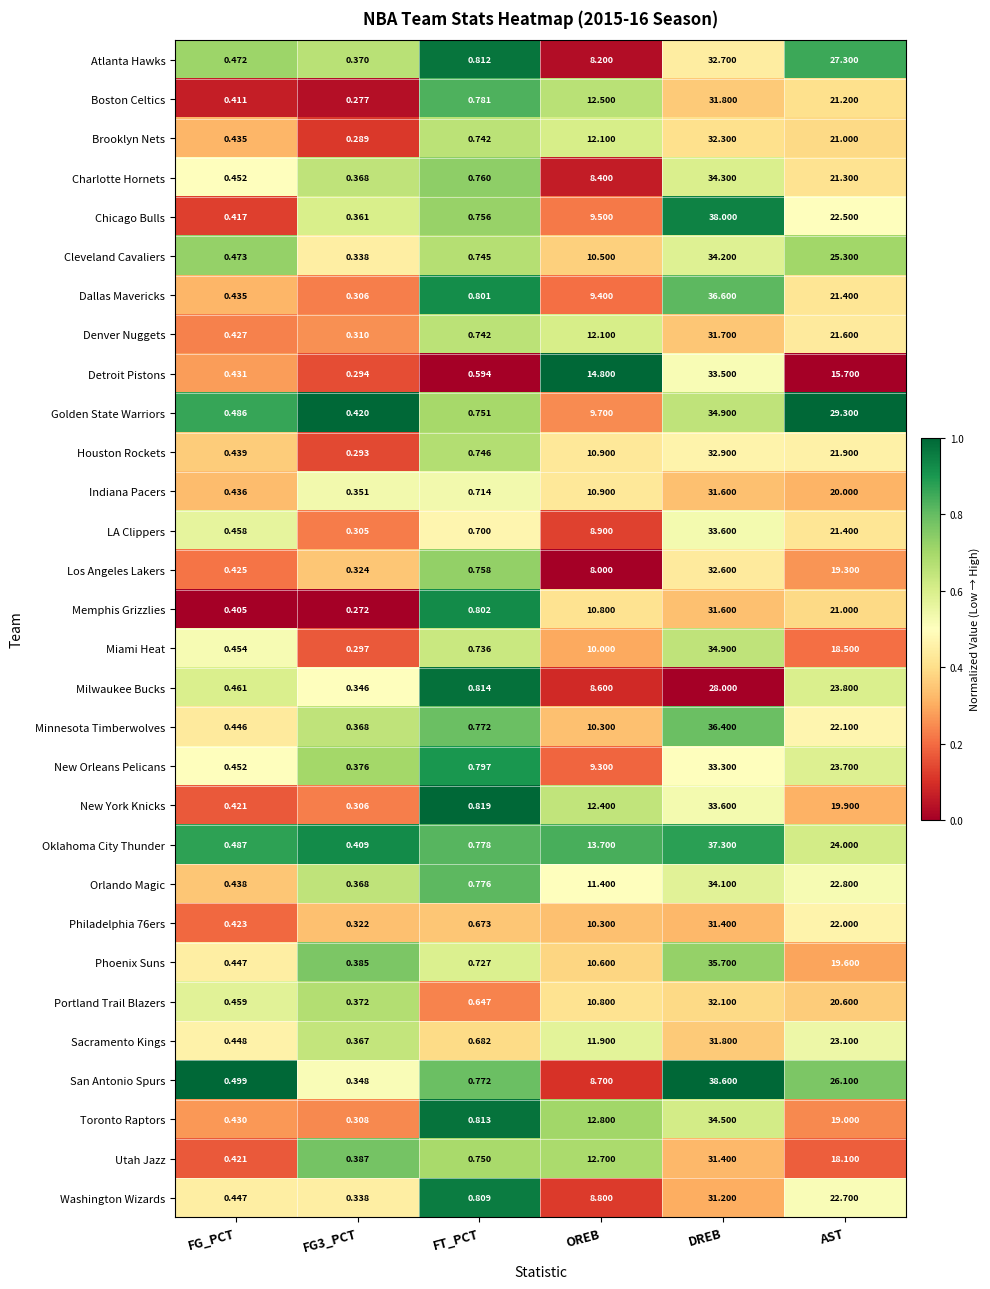

Which series changed the most between DREB and AST?

Detroit Pistons